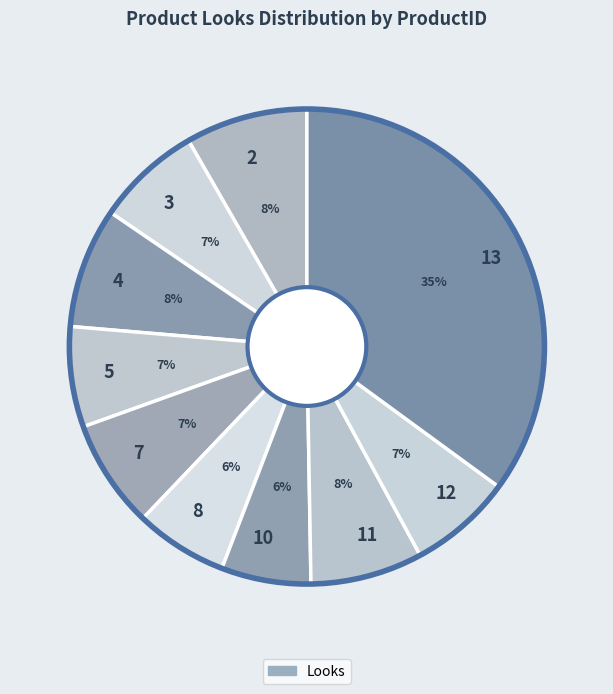

Is 5 the majority of the pie?

No